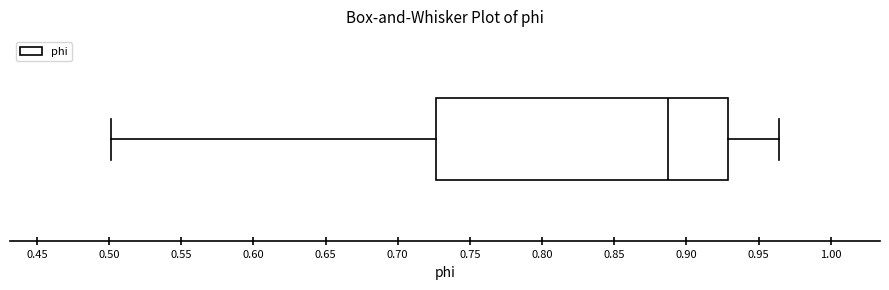

Where is the left edge of the box on the x-axis? The values are not printed on the chart, so give them approximately, as read against the axis.

0.725